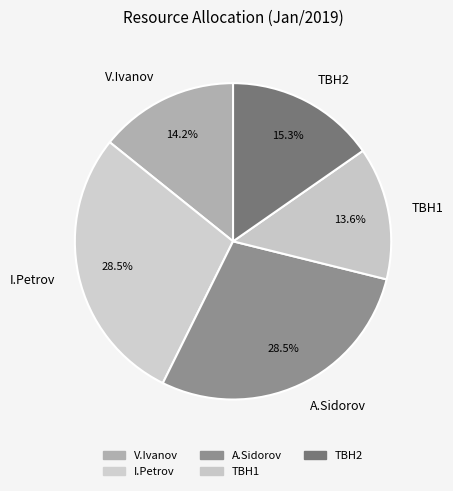

Do V.Ivanov and A.Sidorov together represent more than half of the pie?

No